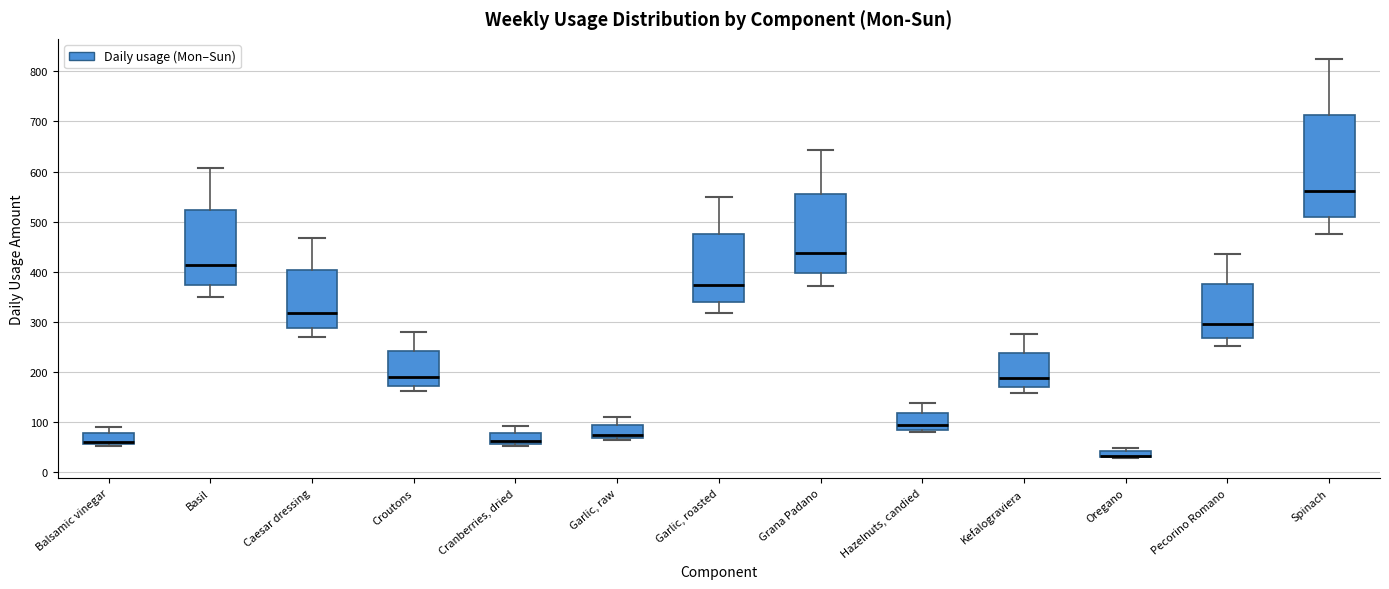

Where does the median line of the box for Spinach sit on the y-axis? The values are not printed on the chart, so give them approximately, as read against the axis.

560